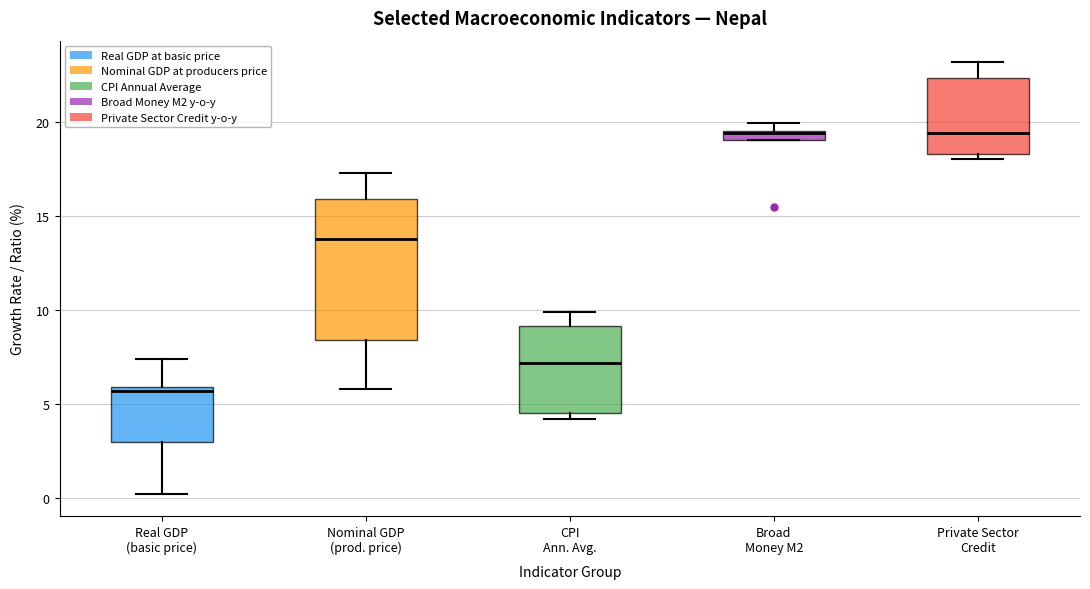

Which box's median line is the lowest?

Real GDP (basic price)